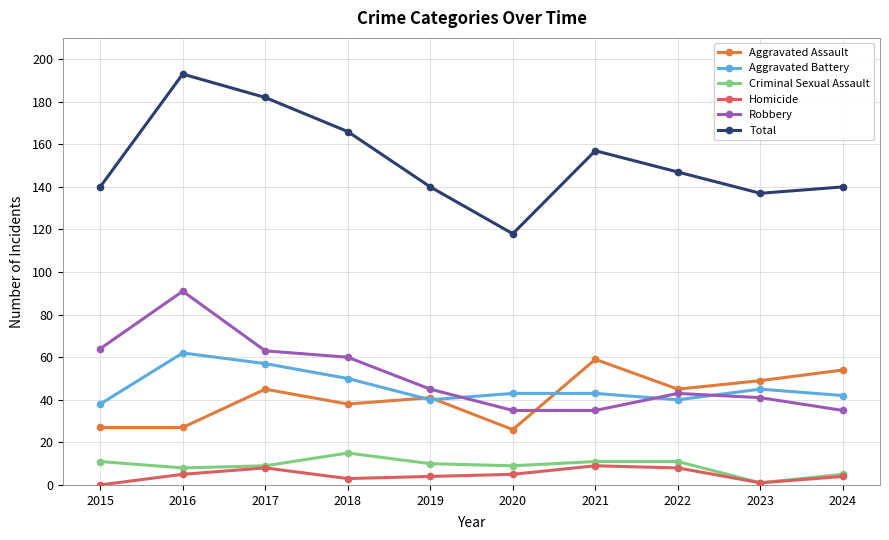

What is the sum of the Total values at 2019 and 2021?

297